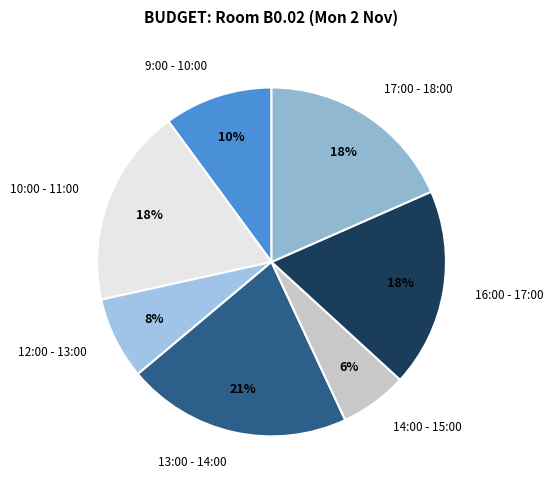

Do 17:00 - 18:00 and 14:00 - 15:00 together represent more than half of the pie?

No